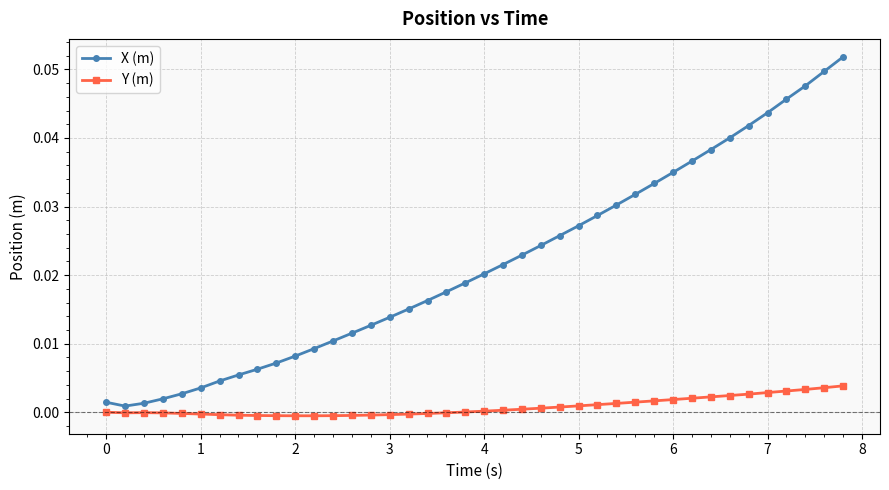

List the series in order of their peak value, lowest first.

Y (m), X (m)